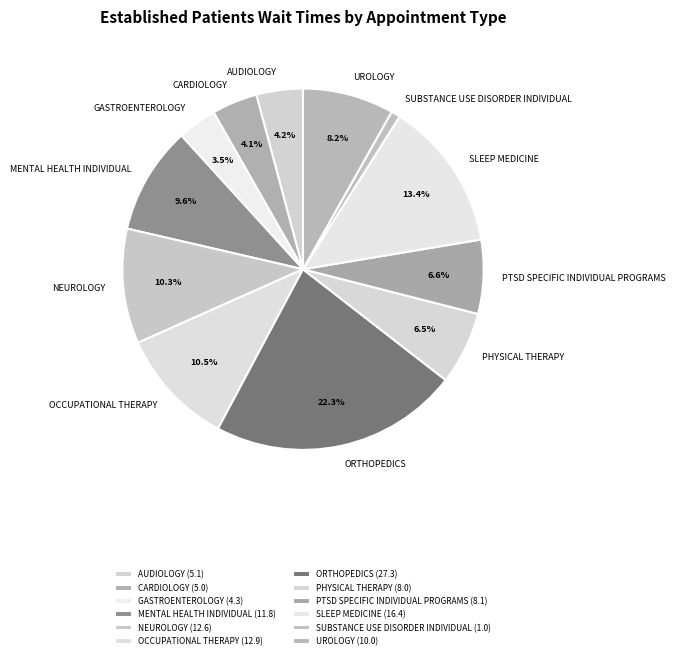

Do GASTROENTEROLOGY and PHYSICAL THERAPY together represent more than half of the pie?

No